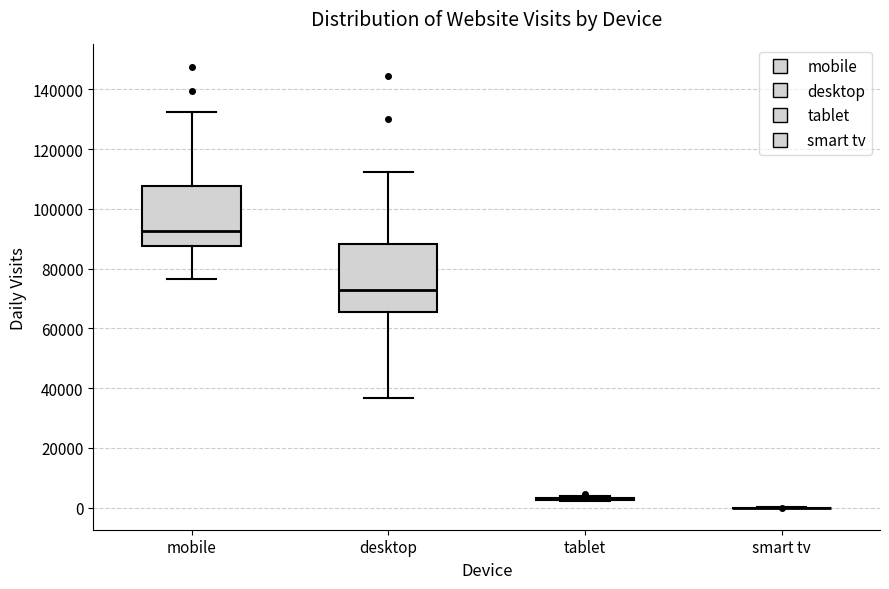

Reading left to right, transcribe this box plot: for each box, give where its median line is, the range the box spans, and where its two whiskers end, as read against the y-axis. The values are not printed on the chart, so give them approximately, as read against the axis.

mobile: median 92000, box 88000 to 108000, whiskers 76000 to 132000
desktop: median 72000, box 66000 to 88000, whiskers 36000 to 112000
tablet: box collapsed to a line at 2000, whiskers 2000 to 4000
smart tv: box collapsed to a line at 0, whiskers 0 to 0